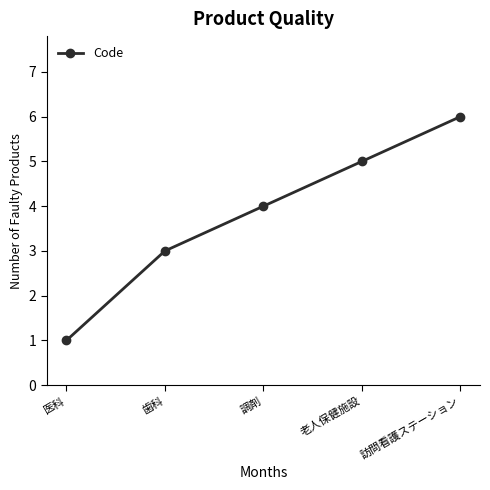

What is the ratio of the value at 歯科 to the value at 医科?

3.0